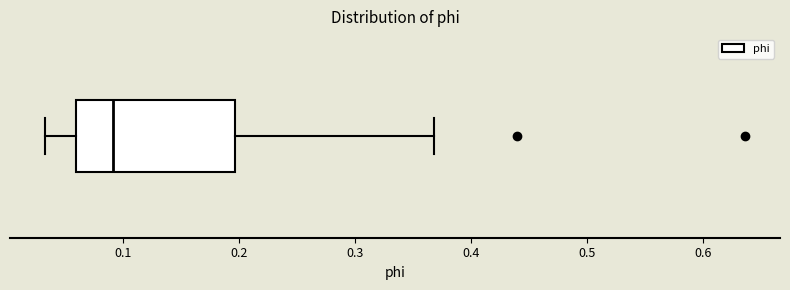

Where is the left edge of the box on the x-axis? The values are not printed on the chart, so give them approximately, as read against the axis.

0.06